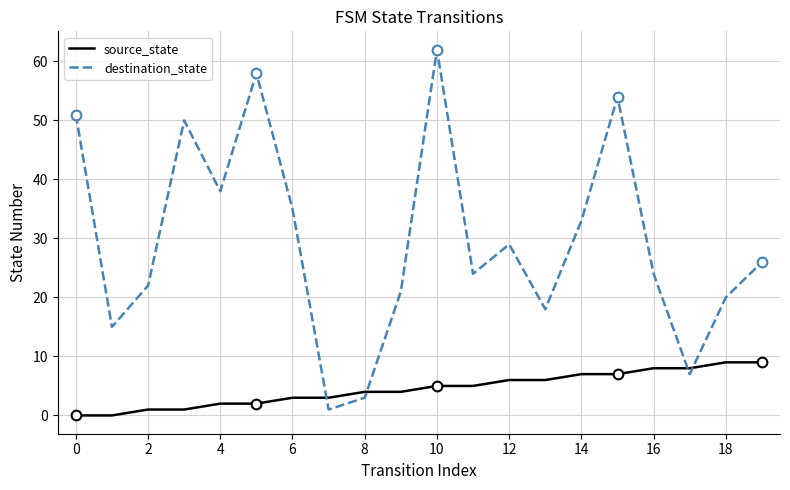

What is the difference between the maximum and minimum values in the destination_state series?

61